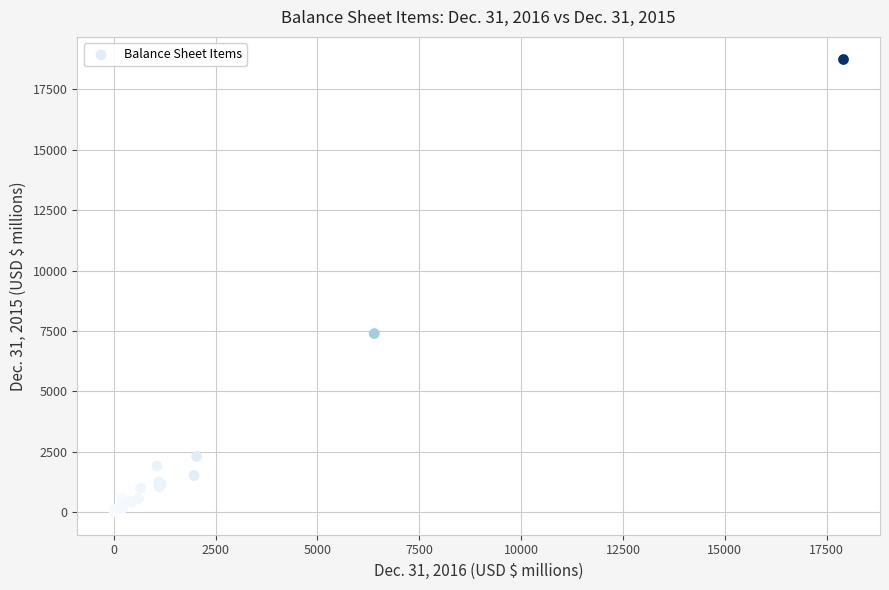

What Y value in the scatter plot is closest to 9369?

7391